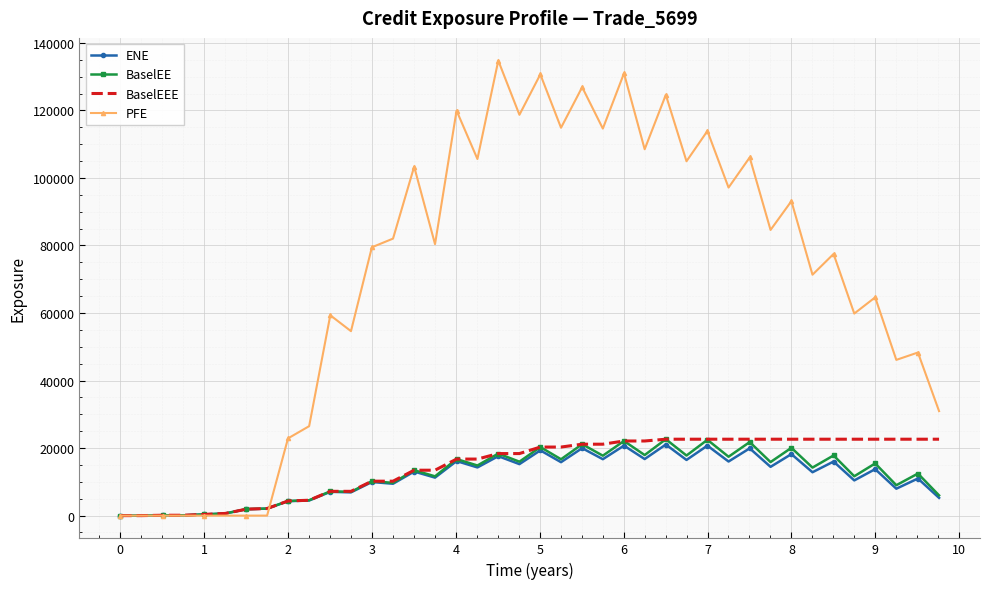

What is the sum of all BaselEEE values?

589939.0